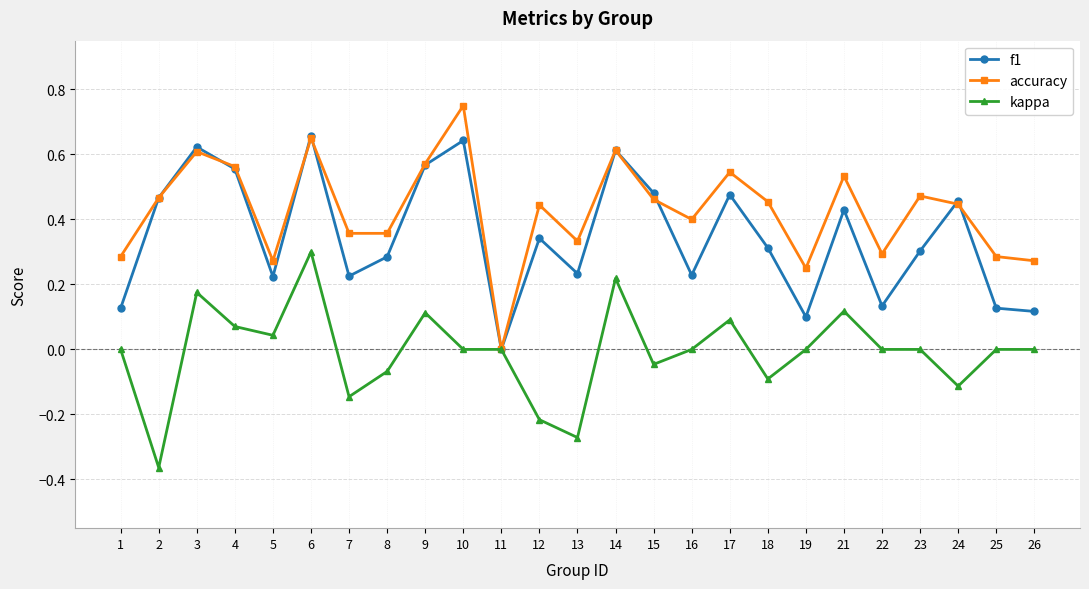

Where is the first local maximum for f1?

3